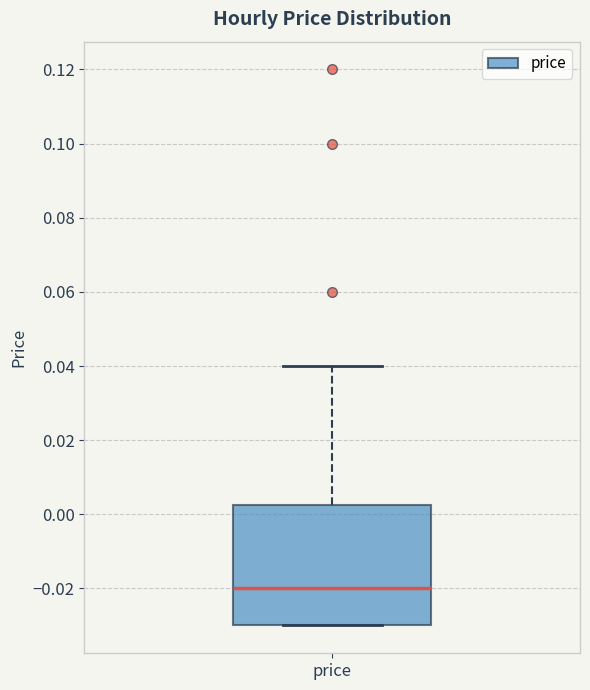

Read this box plot against the y-axis: the position of the median line, the range covered by the box, and the ends of both whiskers. The values are not printed on the chart, so give them approximately, as read against the axis.

median -0.020, box -0.030 to 0.002, whiskers -0.030 to 0.040